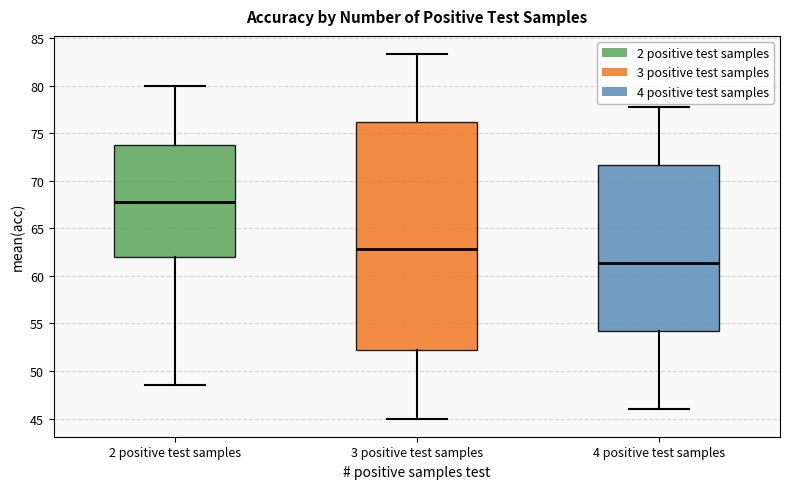

Reading left to right, read every box against the y-axis: the position of its median line, the range the box covers, and the ends of its whiskers. The values are not printed on the chart, so give them approximately, as read against the axis.

2 positive test samples: median 68.0, box 62.0 to 74.0, whiskers 48.5 to 80.0
3 positive test samples: median 63.0, box 52.0 to 76.0, whiskers 45.0 to 83.5
4 positive test samples: median 61.5, box 54.5 to 71.5, whiskers 46.0 to 78.0